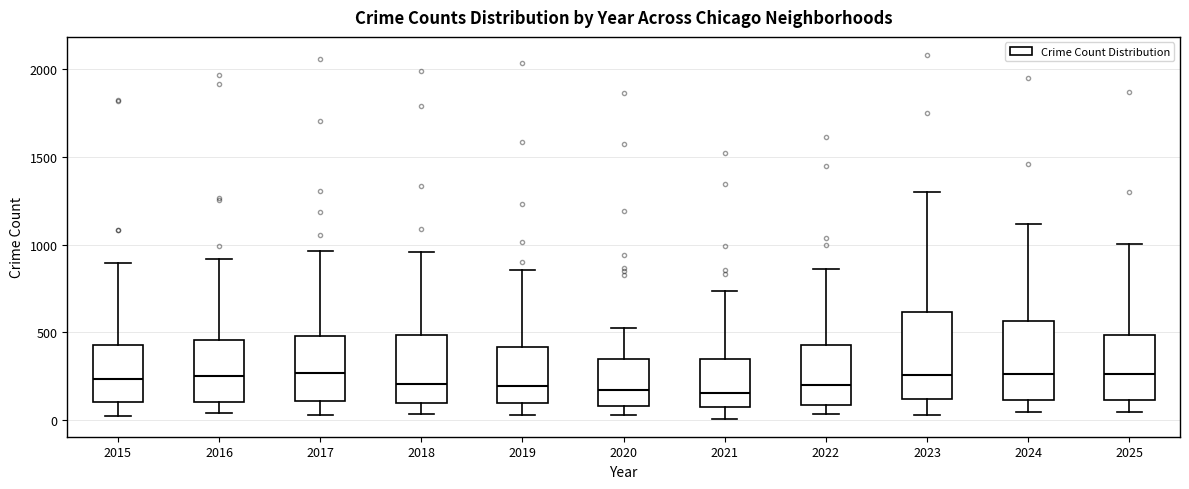

Where is the upper edge of the box at x = 2016 on the y-axis? The values are not printed on the chart, so give them approximately, as read against the axis.

450